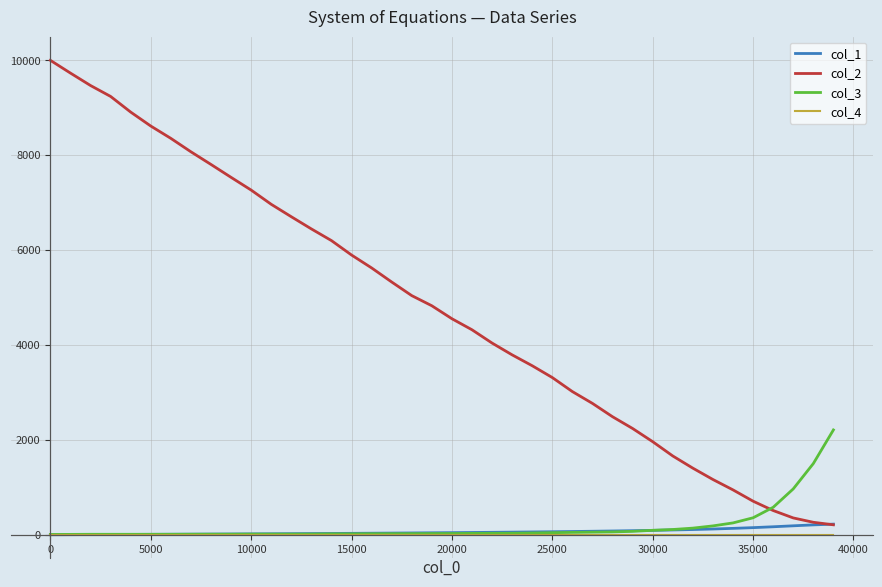

What is the greatest value displayed?

10000.0